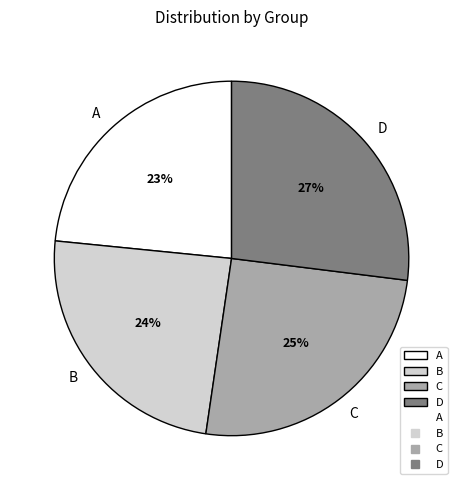

Which has a higher value, C or B?

C